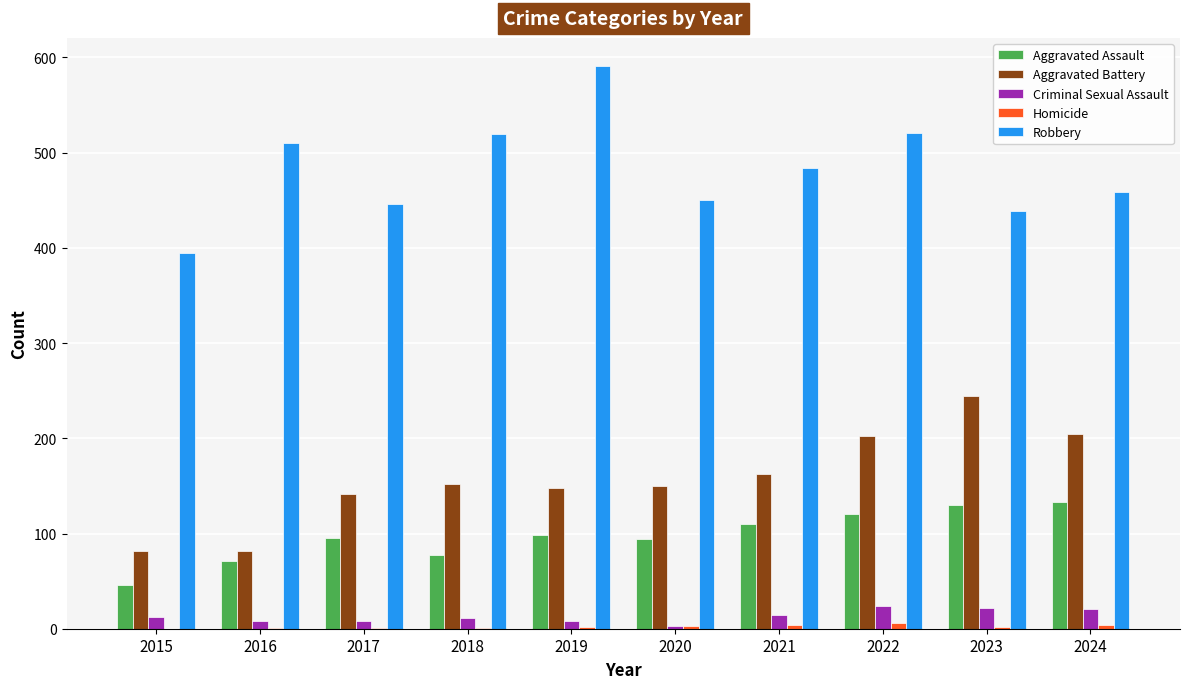

Which series has the largest total across all categories?

Robbery